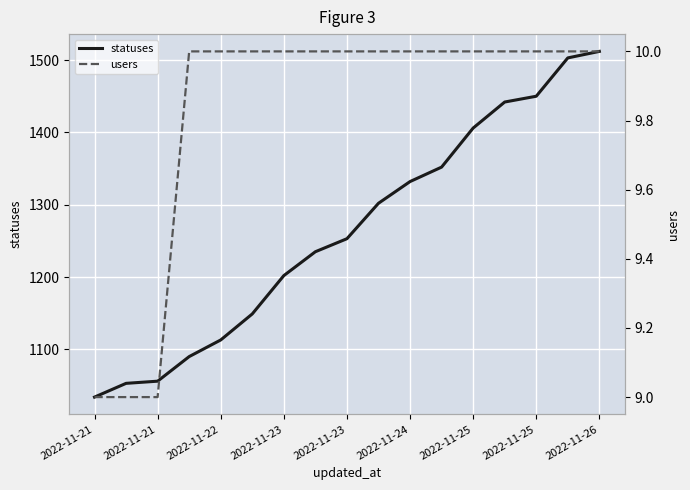

What is the sum of all statuses values?

21484